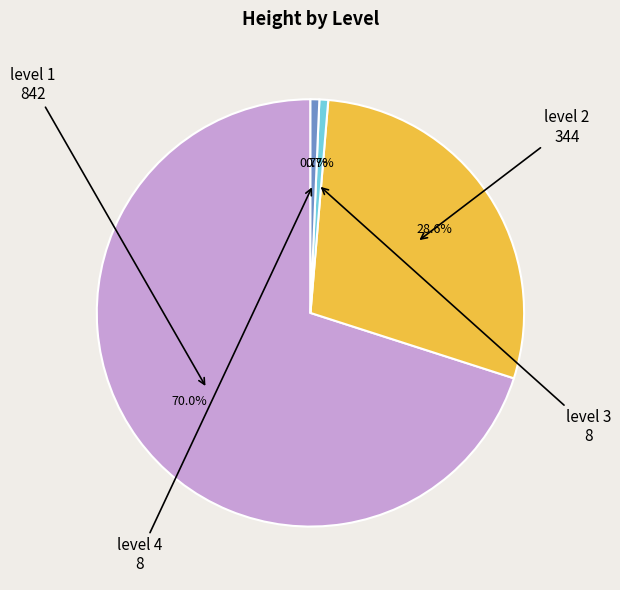

Is there any slice that represents more than half of the pie?

Yes